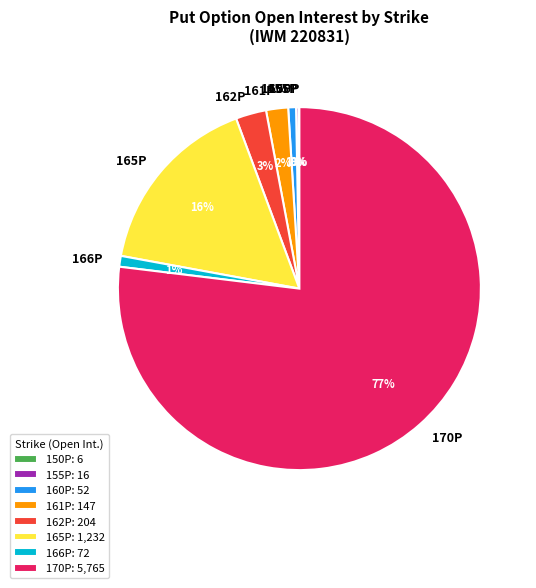

Between 160P and 165P, which is larger?

165P